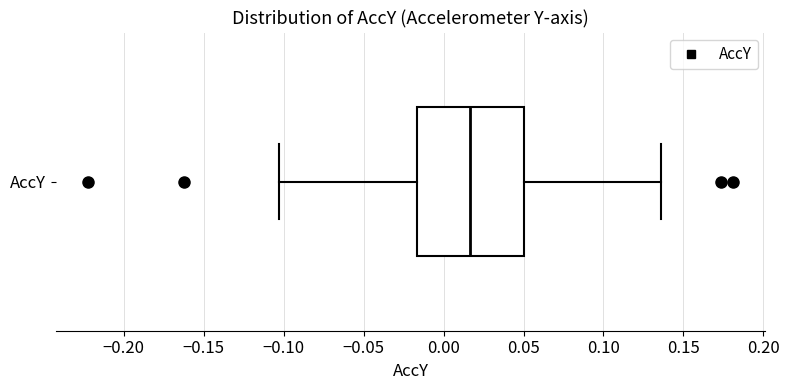

Transcribe this box plot: give where the median line is, the range the box spans, and where the two whiskers end, as read against the x-axis. The values are not printed on the chart, so give them approximately, as read against the axis.

median 0.015, box -0.015 to 0.050, whiskers -0.105 to 0.135